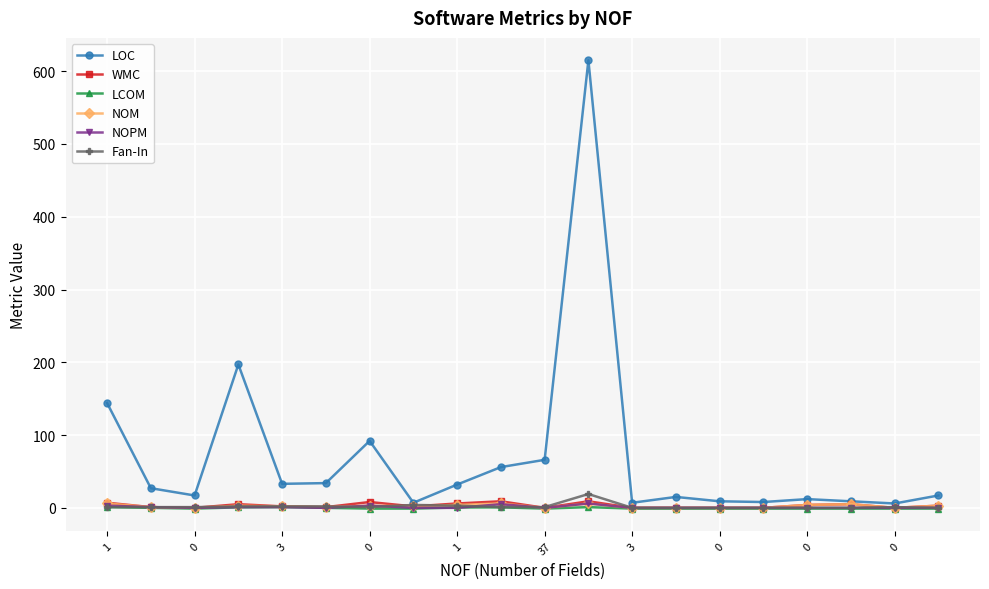

Which series has the largest range (max minus min)?

LOC